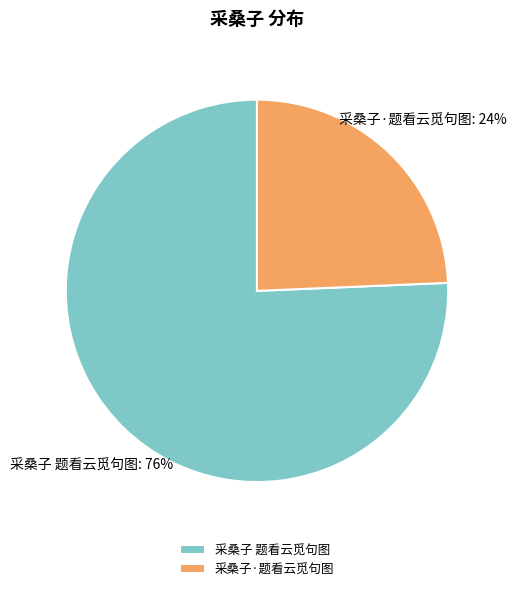

To the nearest percent, what is the average slice percentage?

50%